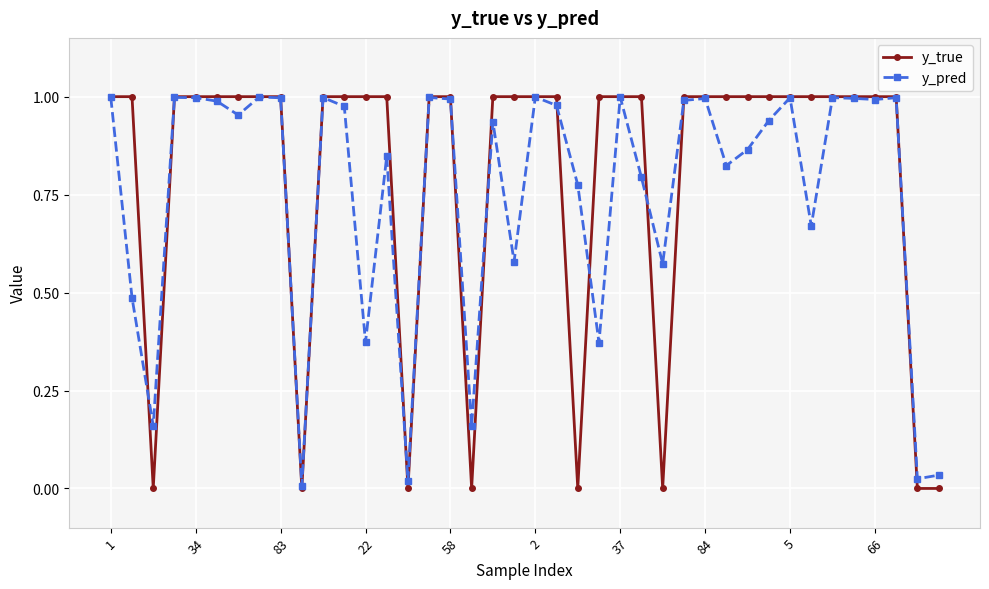

Which series has the largest range (max minus min)?

y_true